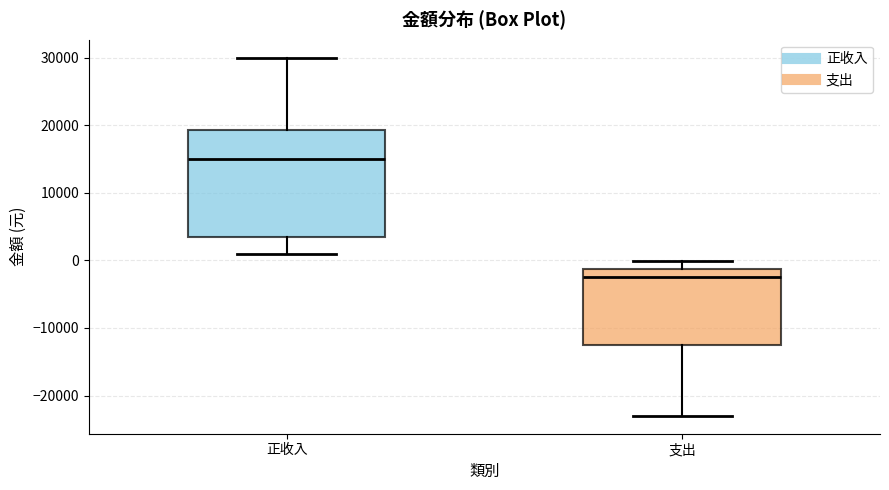

Where does the upper whisker of the box for 正收入 end on the y-axis? The values are not printed on the chart, so give them approximately, as read against the axis.

30000